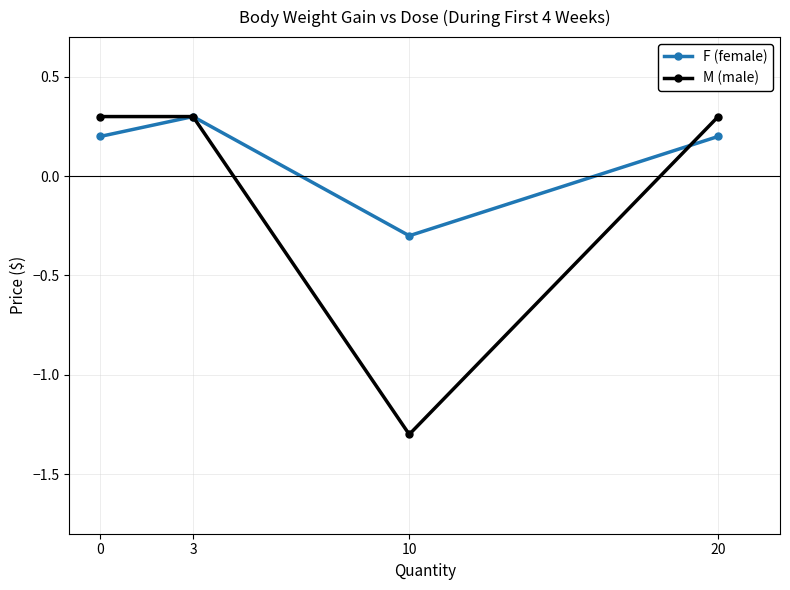

Does the chart have visible grid lines?

Yes